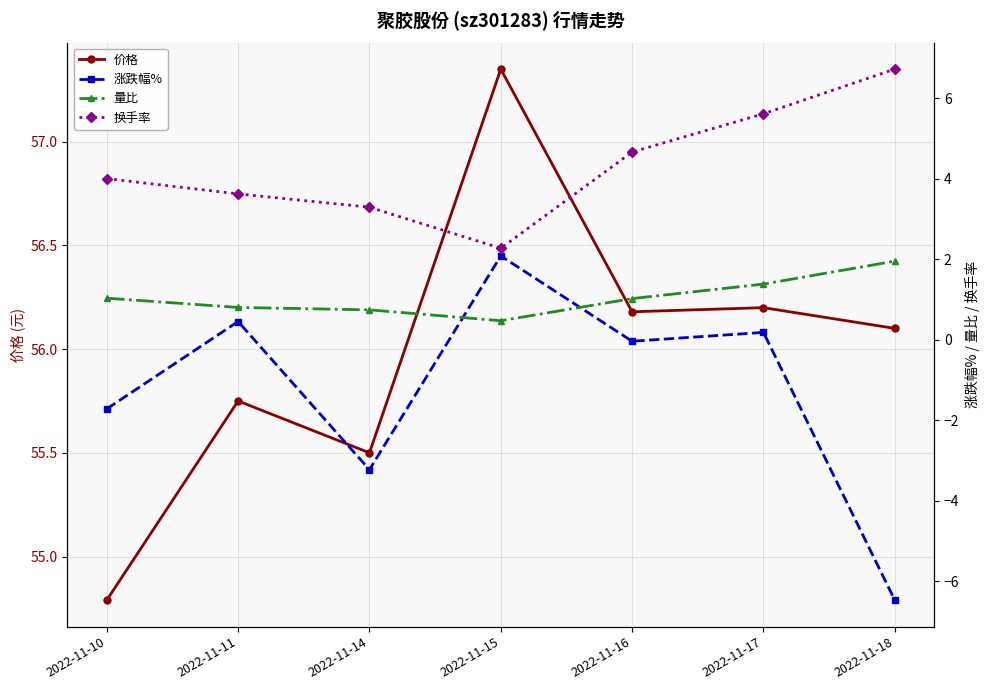

True or false: 价格 and 涨跌幅% intersect in this chart.

False